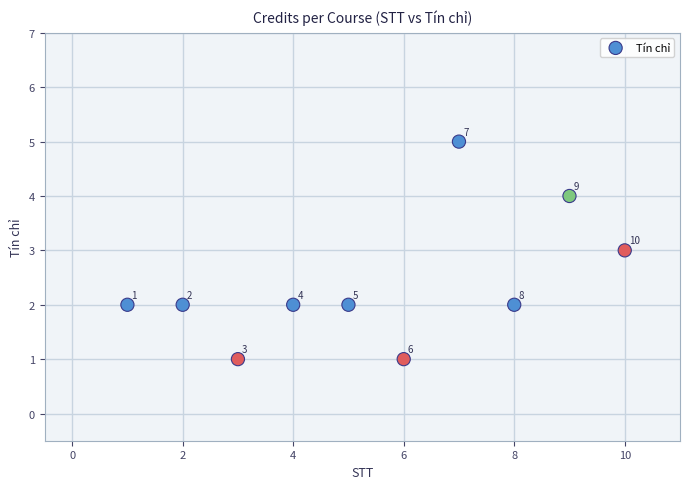

What Y value in the scatter plot is closest to 3?

3